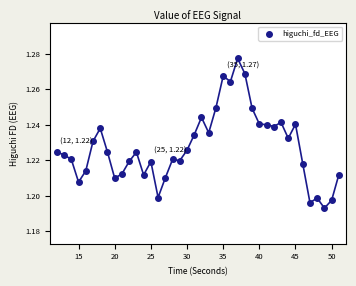

What is the range of X values (max minus min)?

39.0